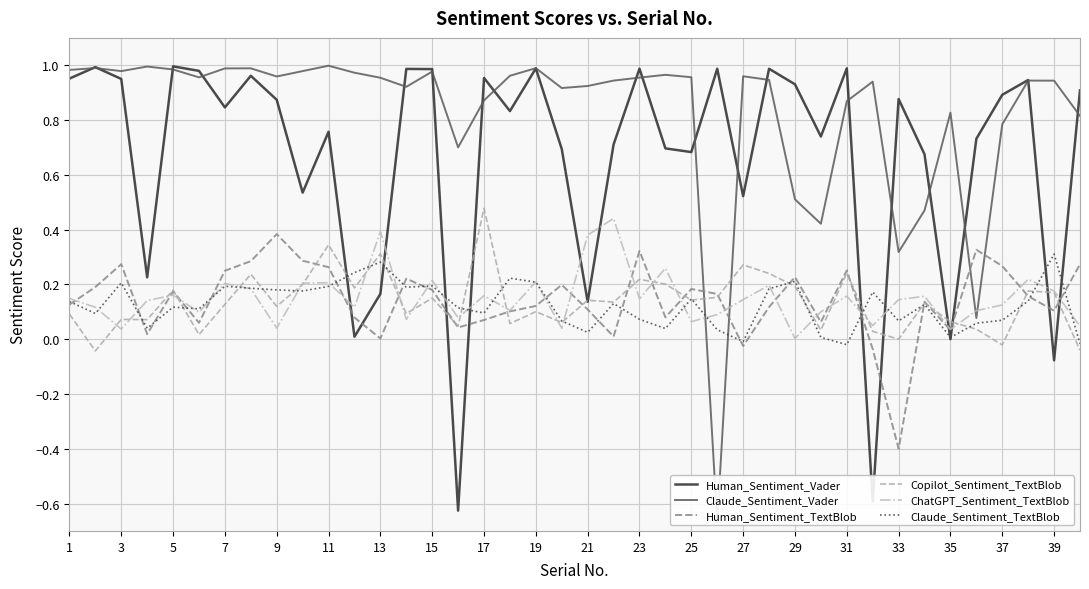

What is the lowest value of the Human_Sentiment_TextBlob series?

-0.4